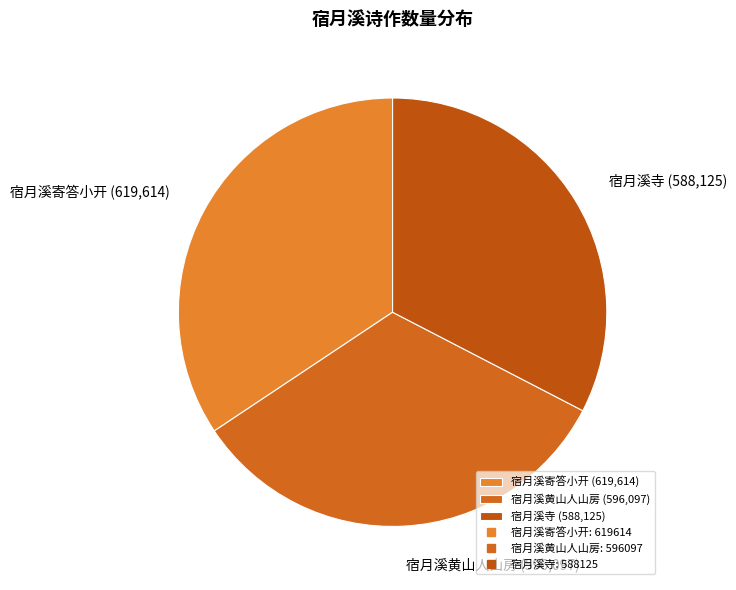

Between 宿月溪寄答小开 (619,614) and 宿月溪黄山人山房 (596,097), which is larger?

宿月溪寄答小开 (619,614)